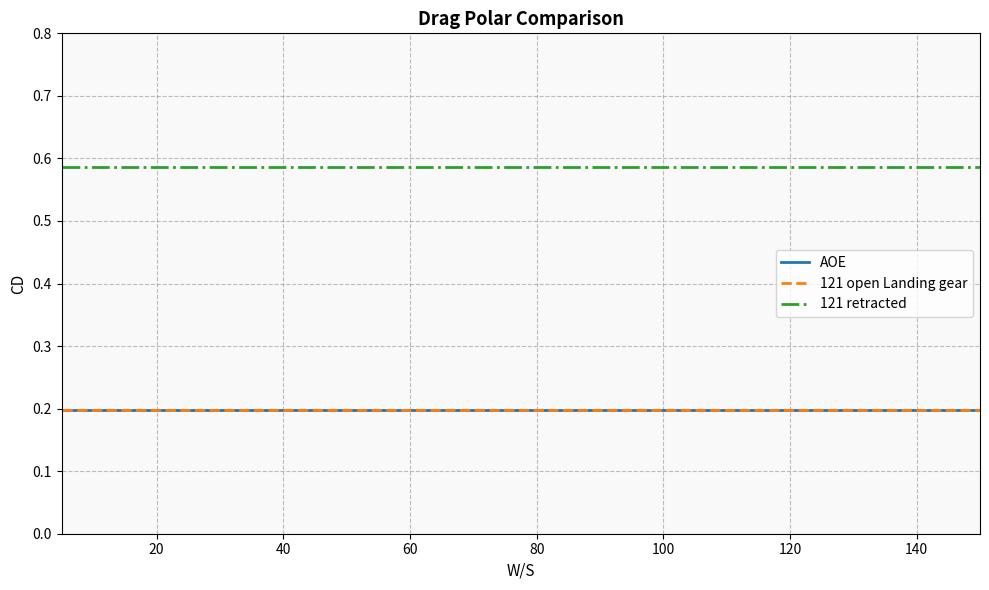

True or false: 121 retracted and 121 open Landing gear intersect in this chart.

False